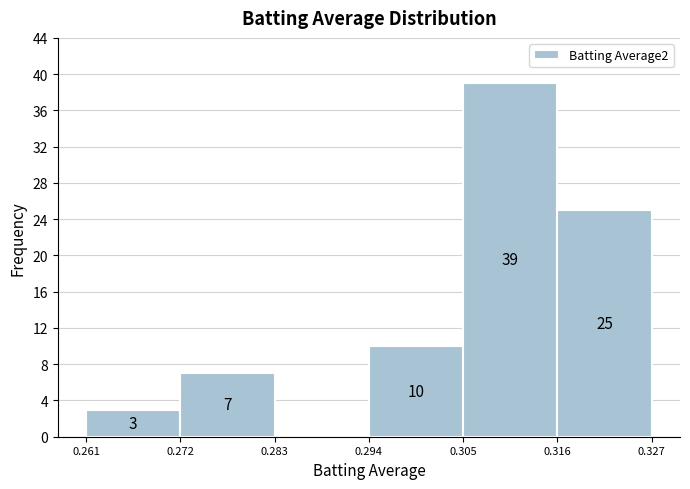

Which range on the x-axis has the tallest bar?

0.305 to 0.316